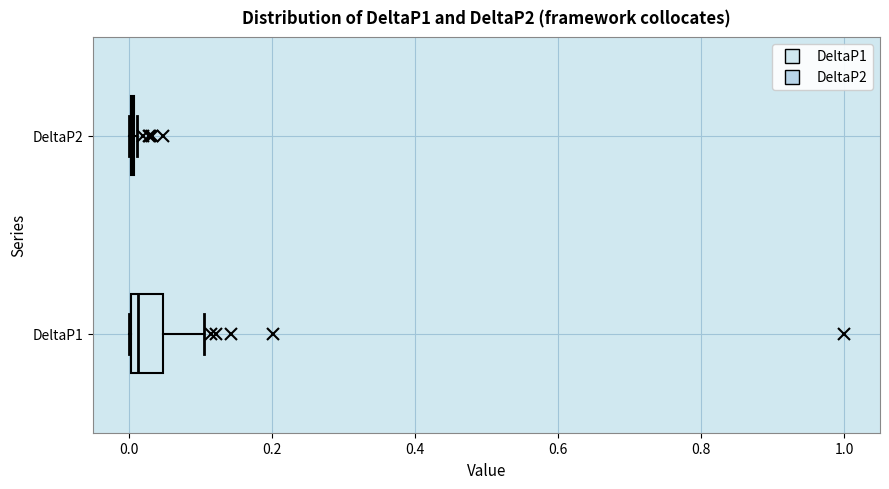

Comparing the boxes themselves (not the whiskers), which one is the widest?

DeltaP1